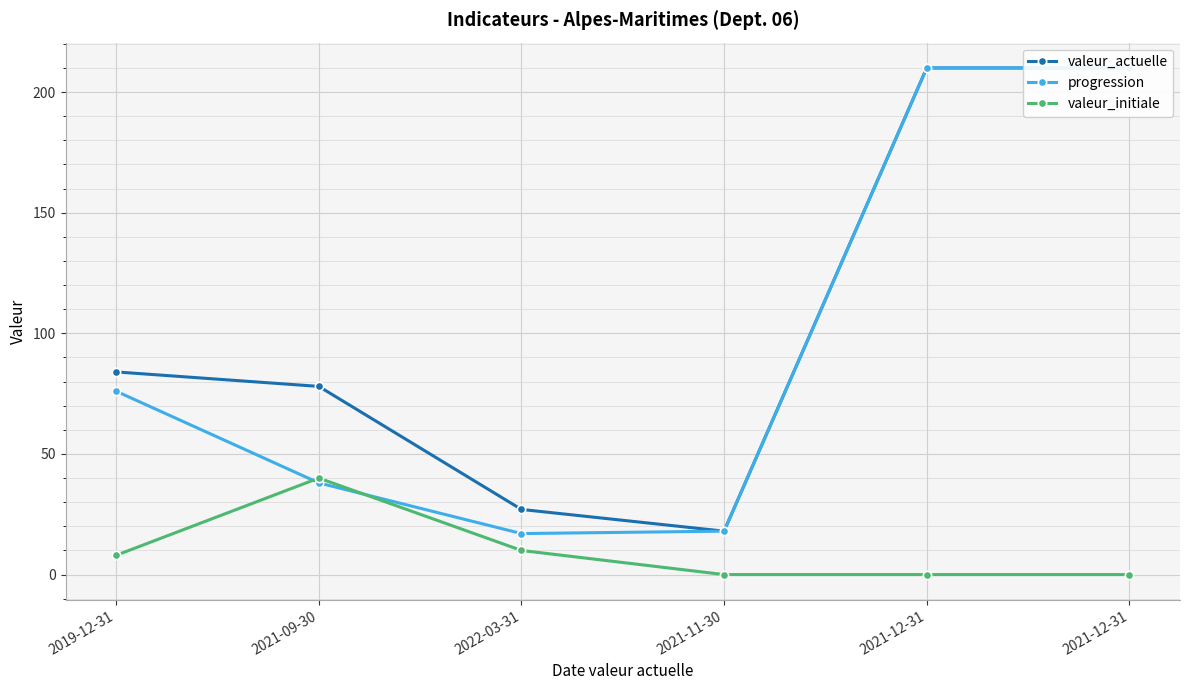

What is the total value across all series at 2021-09-30?

156